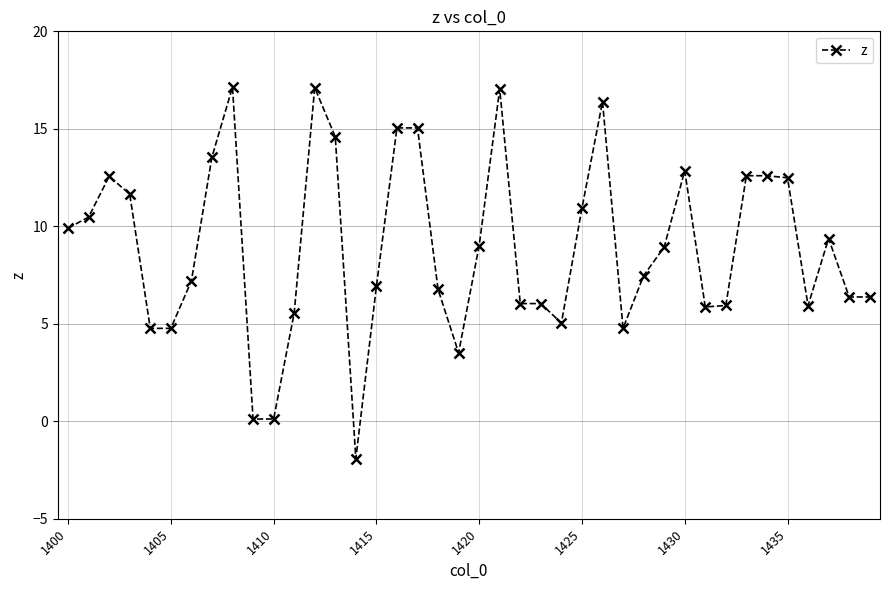

What is the value of the 16th point from the left?

6.9